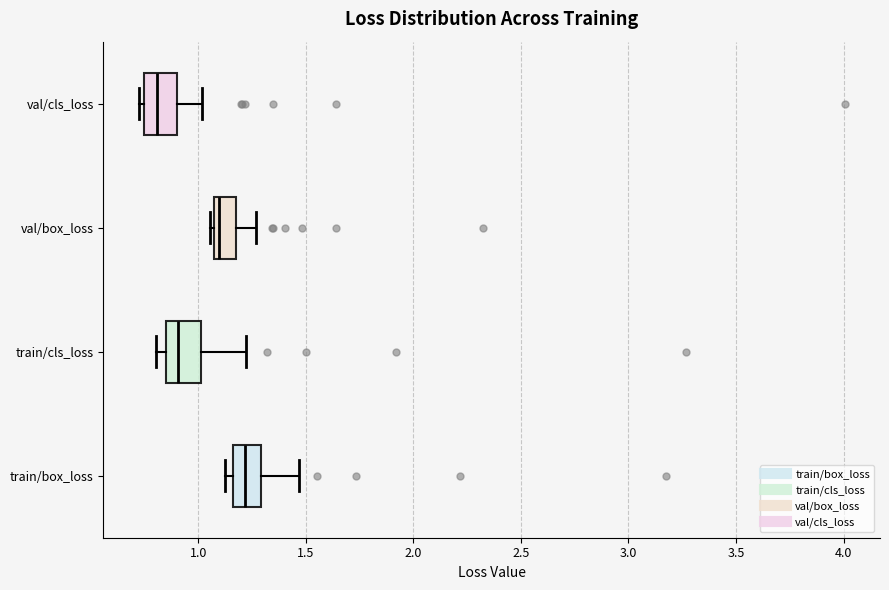

Which box has the furthest to the right median line?

train/box_loss